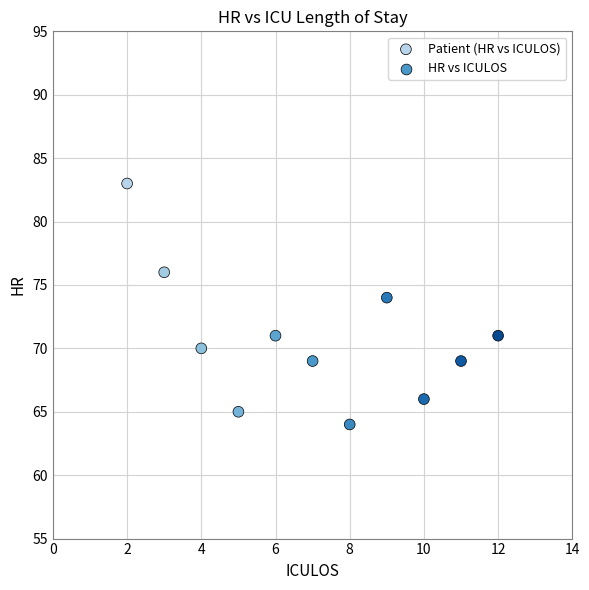

What is the range of X values (max minus min)?

10